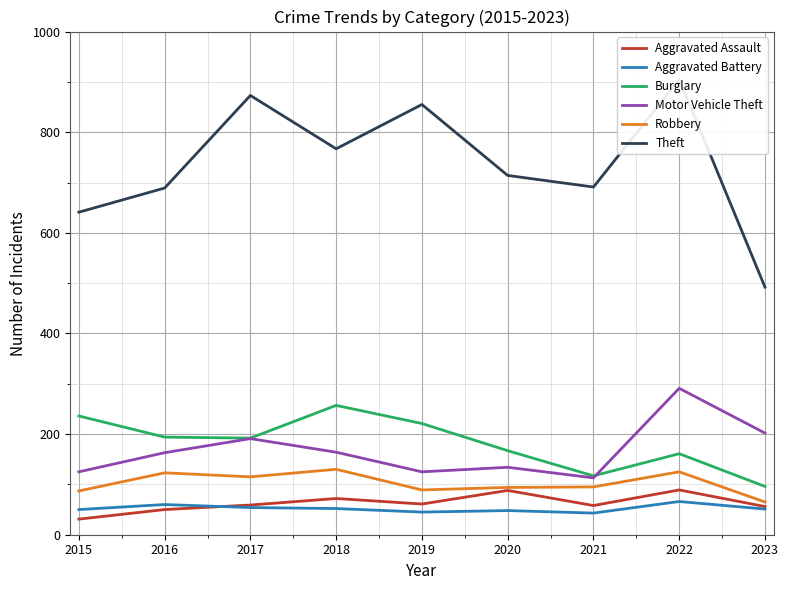

Is it true that Burglary equals 194 at 2016?

True